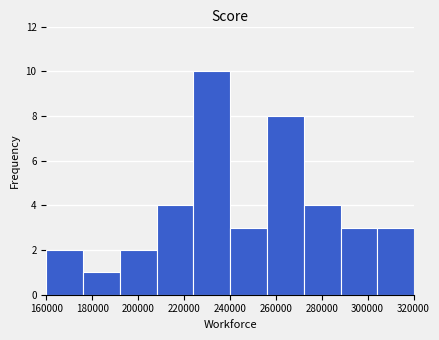

What is the height of the bar covering 160000 to 176000 on the x-axis? Neither the bar edges nor the heights are printed on the chart, so give them approximately, as read against the axes.

2